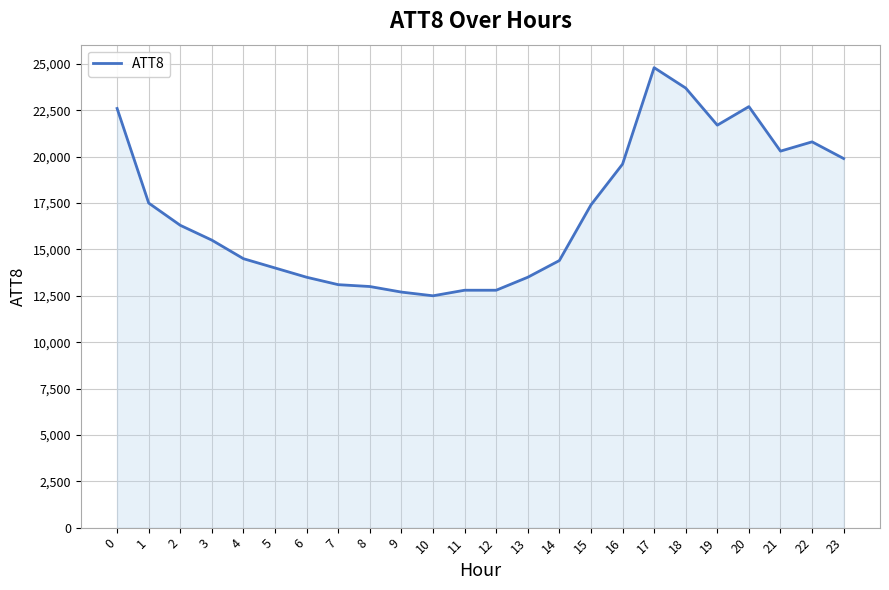

What is the maximum value shown in the chart?

24800